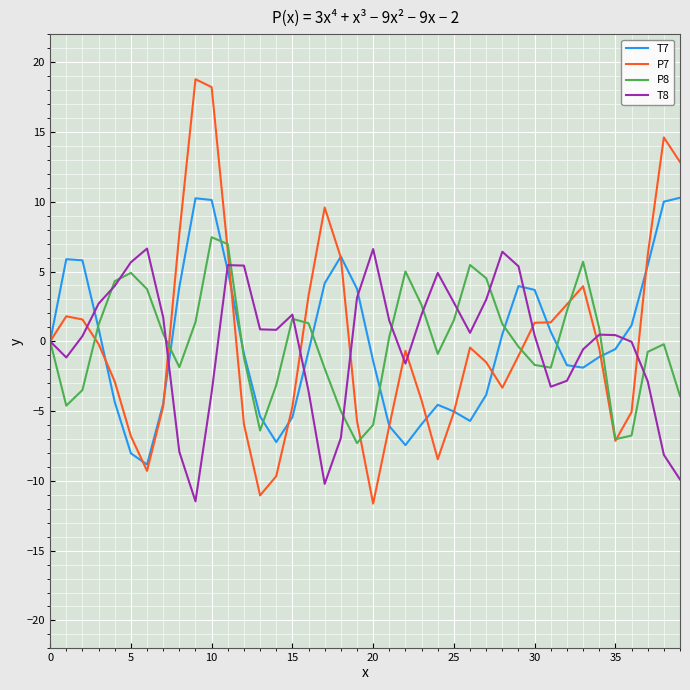

What is the maximum value for T7?

10.3